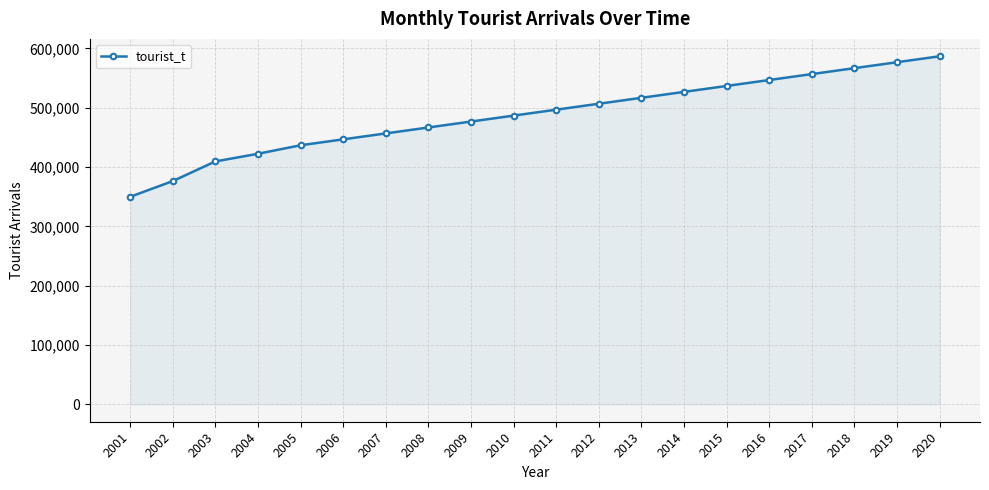

How many values are below 496666?

10